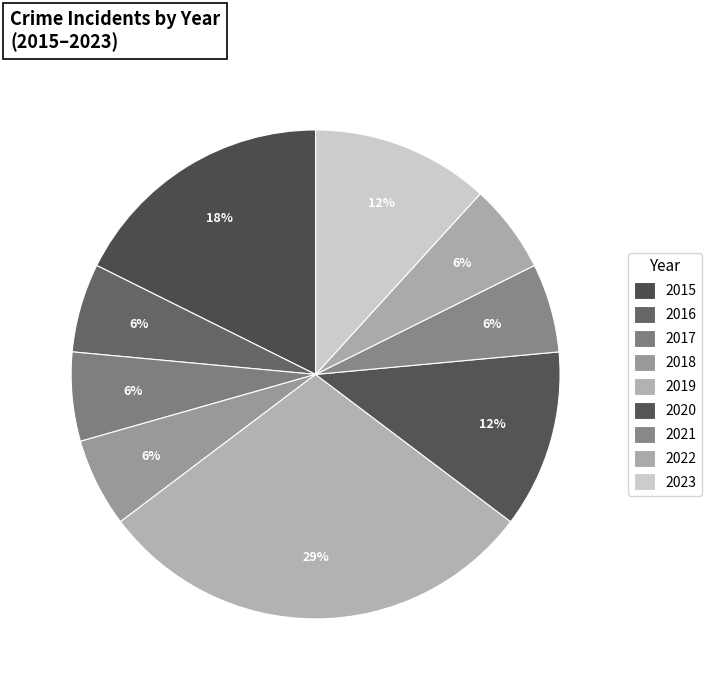

To the nearest percent, what portion does 2017 represent?

6%